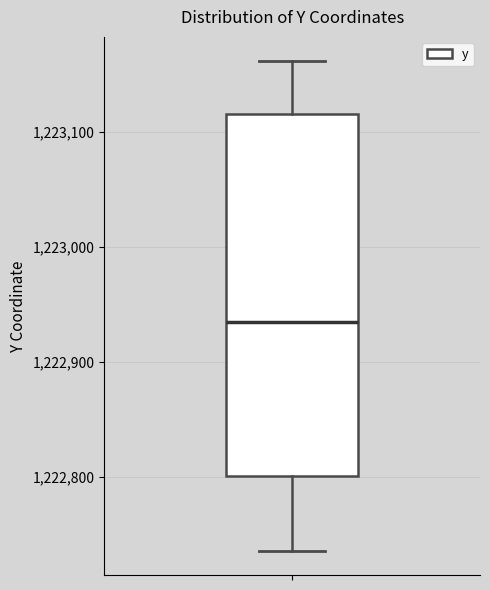

Transcribe this box plot: give where the median line is, the range the box spans, and where the two whiskers end, as read against the y-axis. The values are not printed on the chart, so give them approximately, as read against the axis.

median 1222930, box 1222800 to 1223120, whiskers 1222740 to 1223160